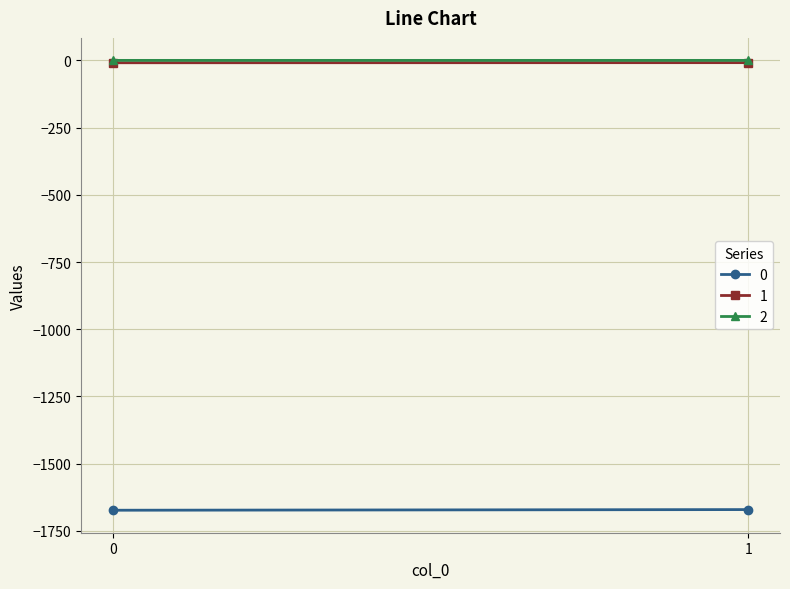

At which category is the sum across all series the highest?

1